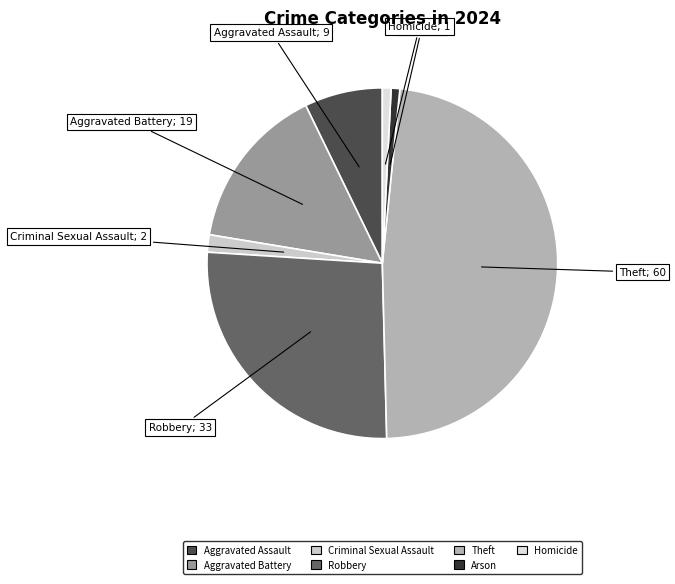

Between Aggravated Assault and Criminal Sexual Assault, which is larger?

Aggravated Assault